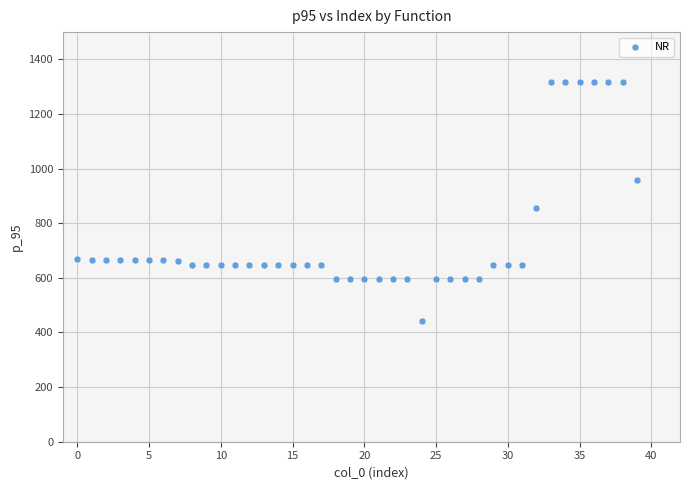

What is the range of Y values (max minus min)?

877.4